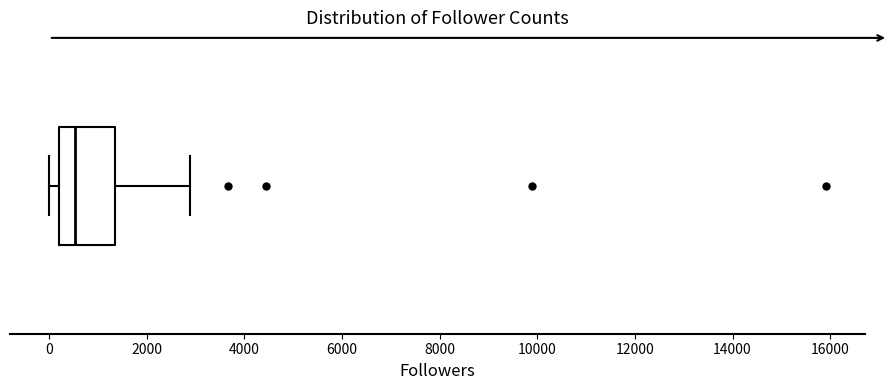

Transcribe this box plot: give where the median line is, the range the box spans, and where the two whiskers end, as read against the x-axis. The values are not printed on the chart, so give them approximately, as read against the axis.

median 600, box 200 to 1400, whiskers 0 to 2800